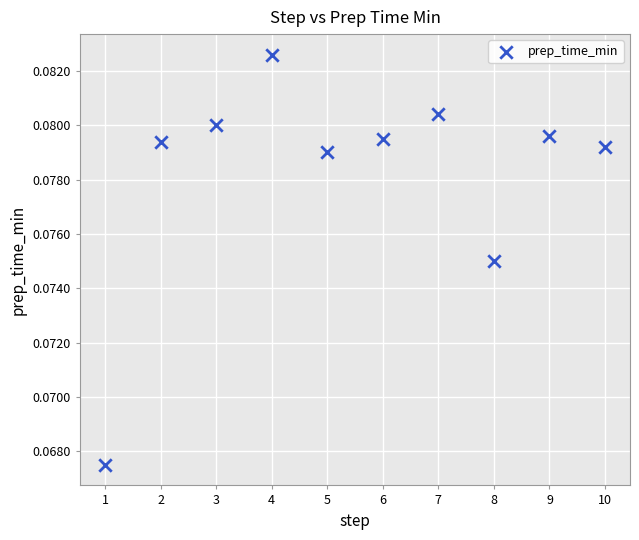

What is the range of X values (max minus min)?

9.0